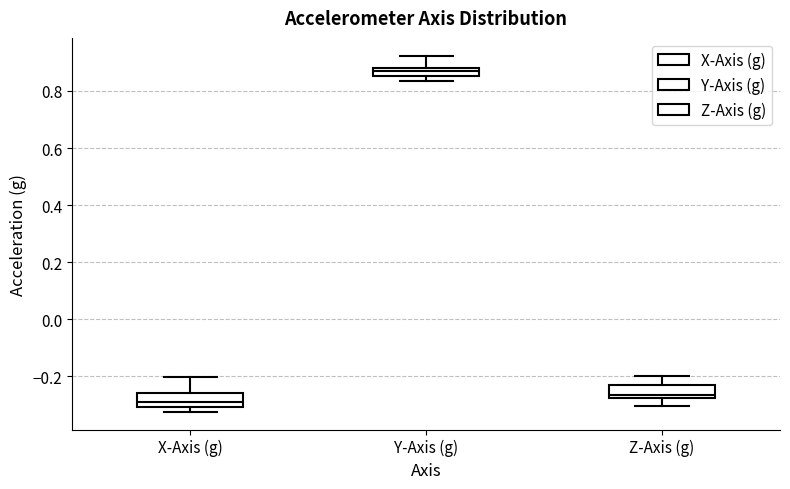

Which box has the highest median line?

Y-Axis (g)